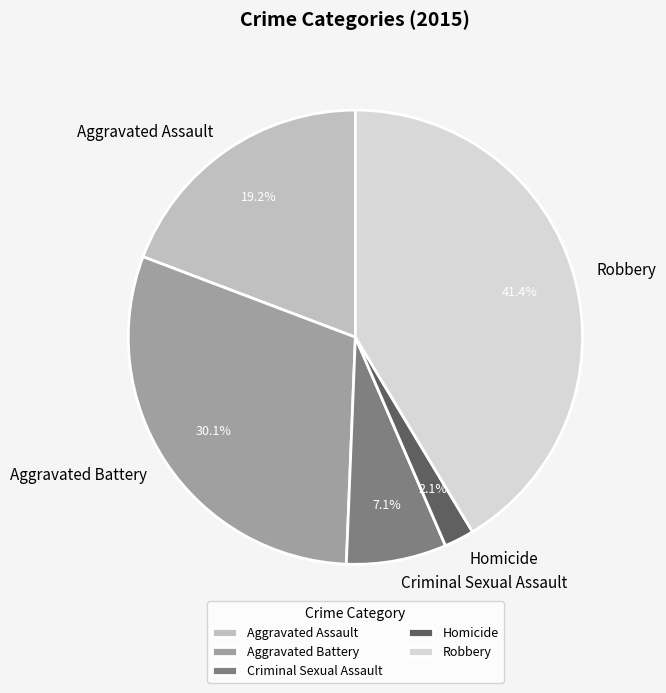

Combined, do Robbery and Criminal Sexual Assault account for over 50%?

No